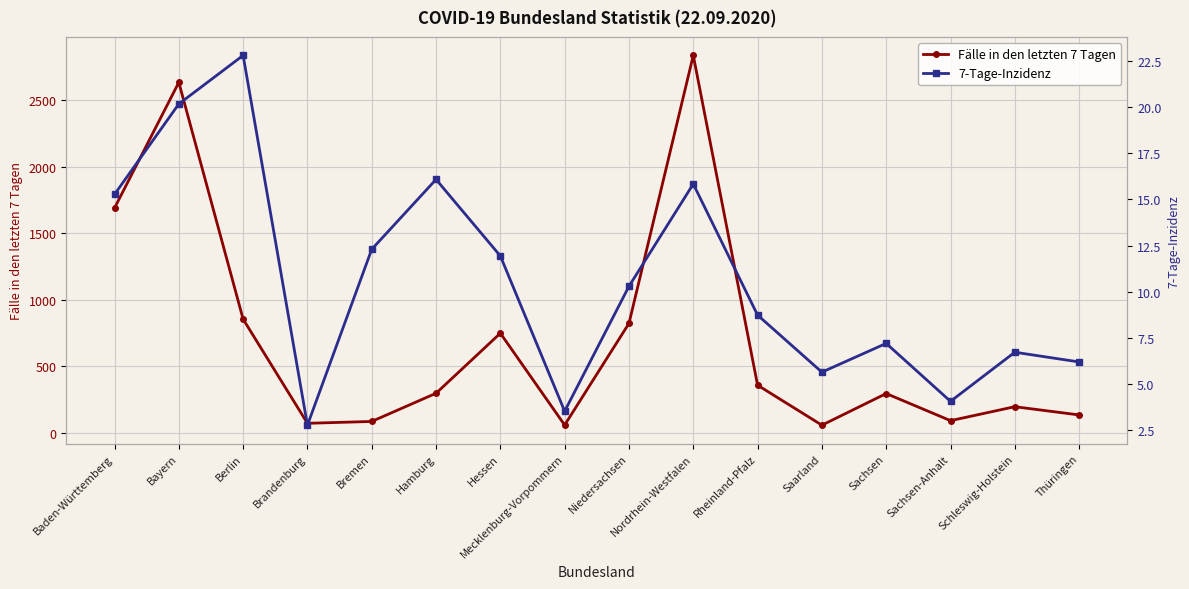

What is the maximum value for Fälle in den letzten 7 Tagen?

2839